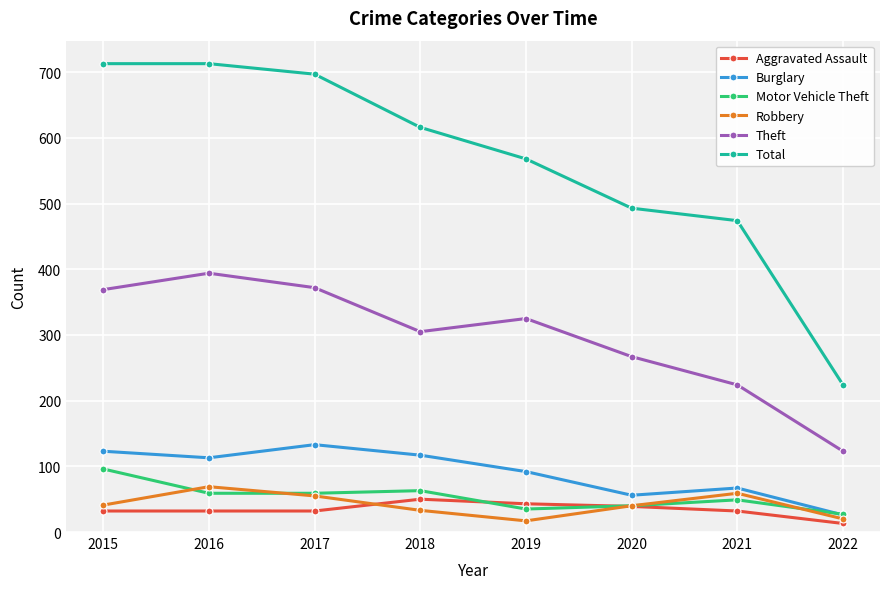

What is the spread (max minus min) of values at 2021?

442